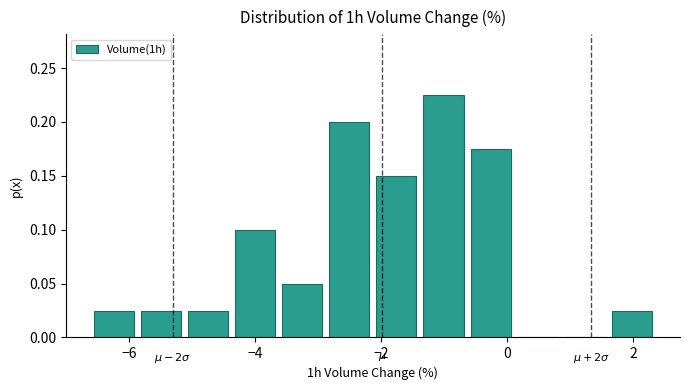

Around what value on the x-axis is the tallest bar? Give the approximate position of its centre, as read against the axis.

-1.0